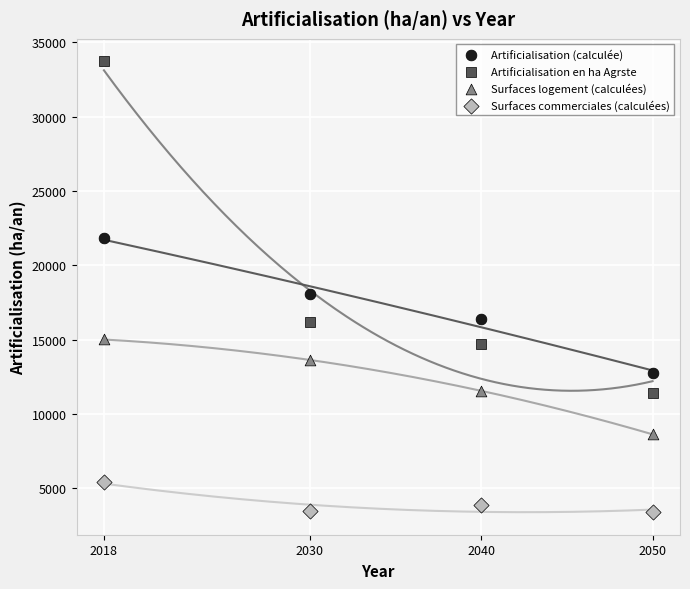

Across all data points, what is the range of Y values (max minus min)?

30336.1